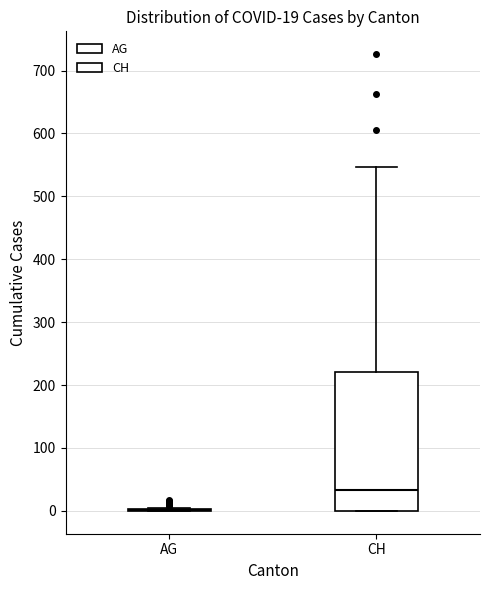

Comparing the boxes themselves (not the whiskers), which one is the tallest?

CH